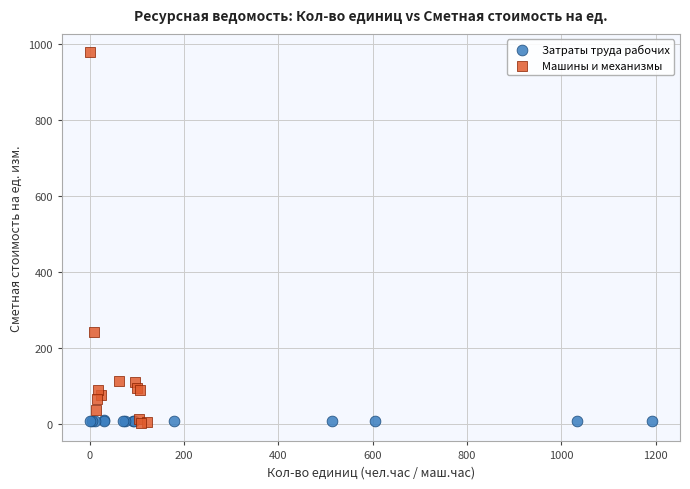

Which series has the widest spread of Y values?

Машины и механизмы